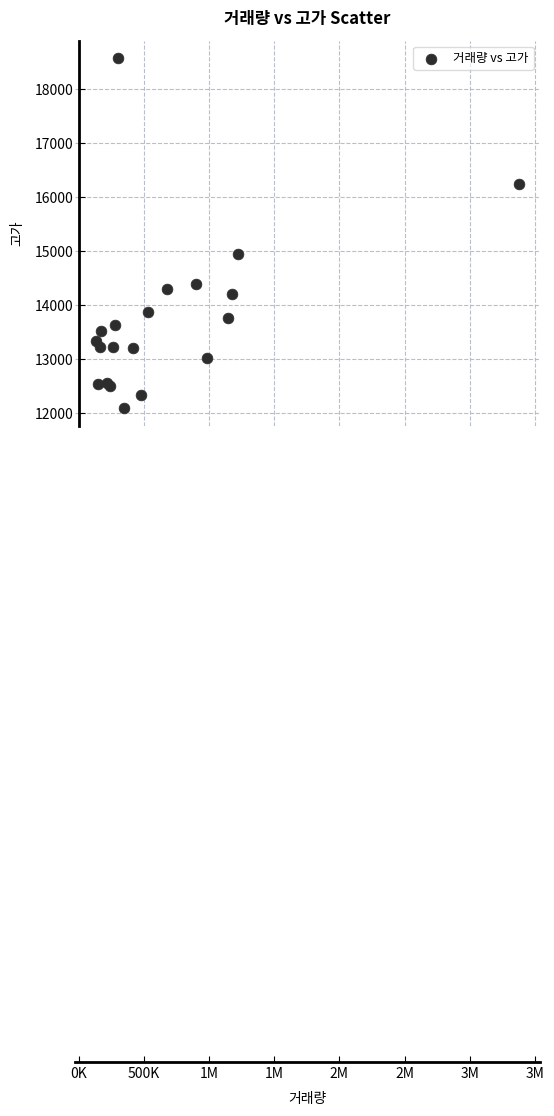

What Y value in the scatter plot is closest to 15337?

14946